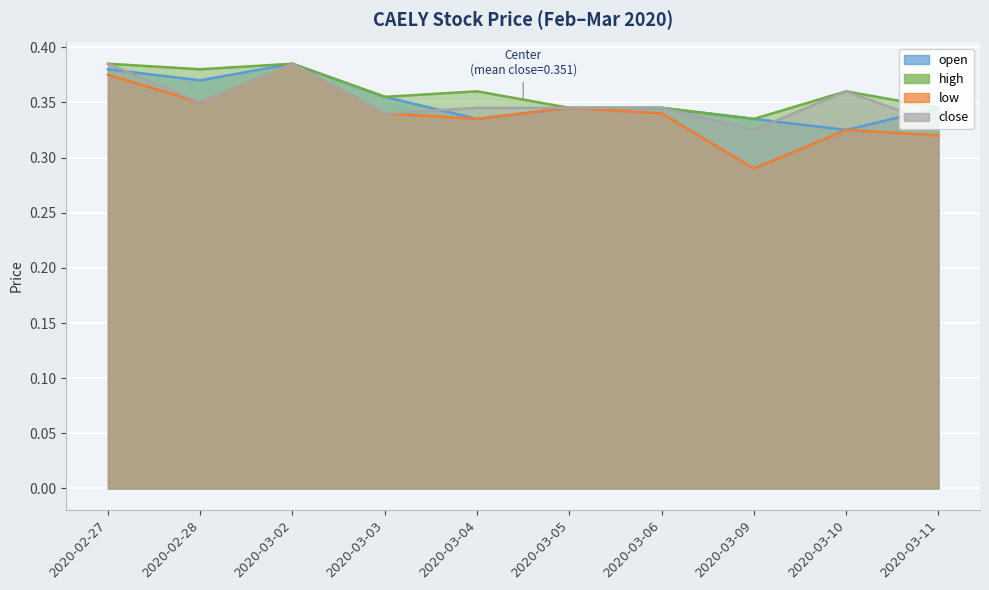

What is the difference between the second highest and minimum values in the close series?

0.1